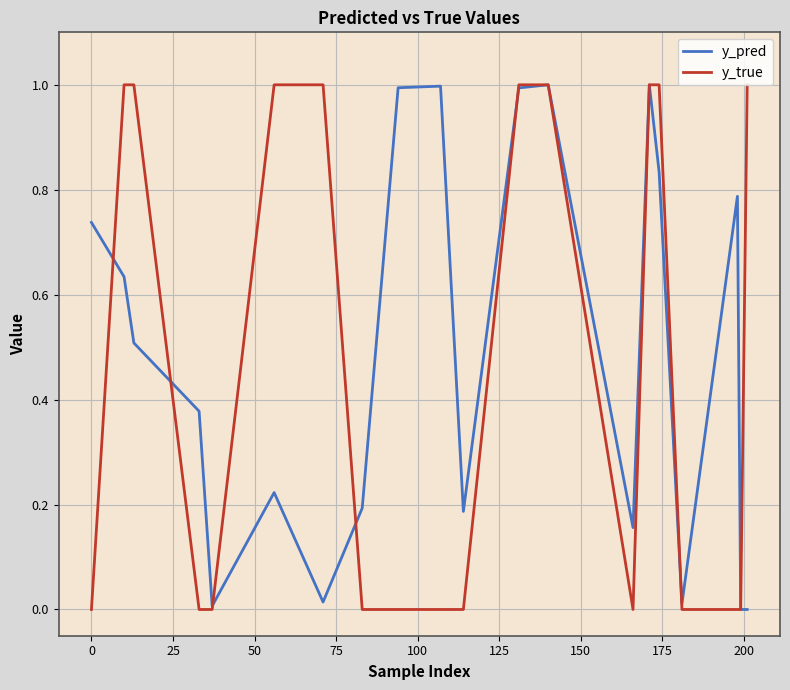

Rank the series by their average value, from highest to lowest.

y_pred, y_true